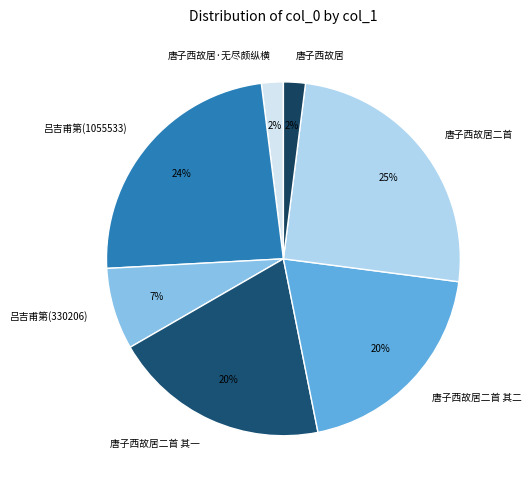

To the nearest percent, what portion does 唐子西故居·无尽颇纵横 represent?

2%